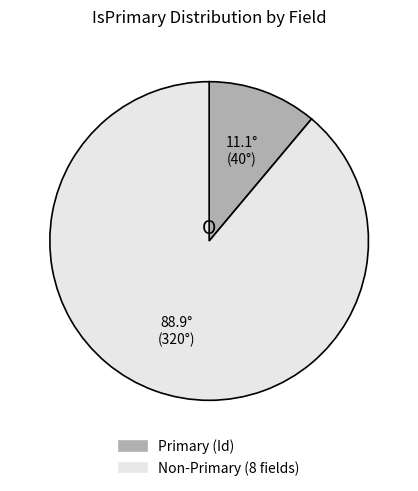

Is there a majority slice in this chart?

Yes